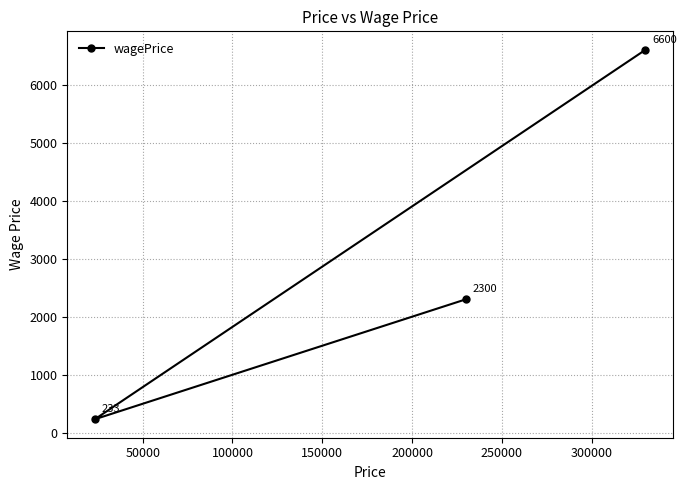

Does the chart have visible grid lines?

Yes